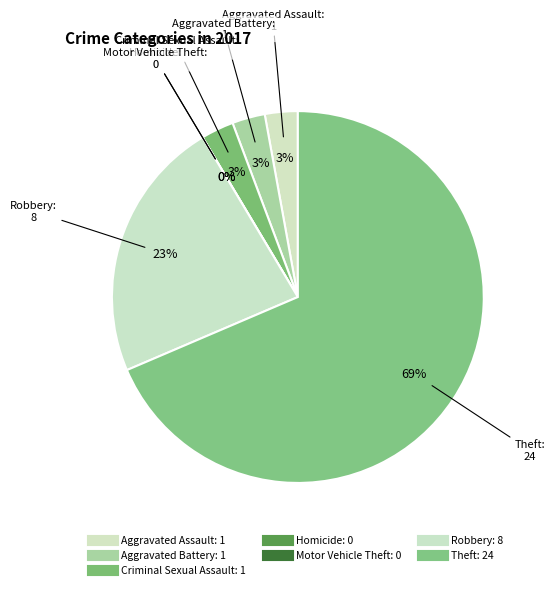

To the nearest percent, what is the combined percentage of Aggravated Battery and Aggravated Assault?

6%